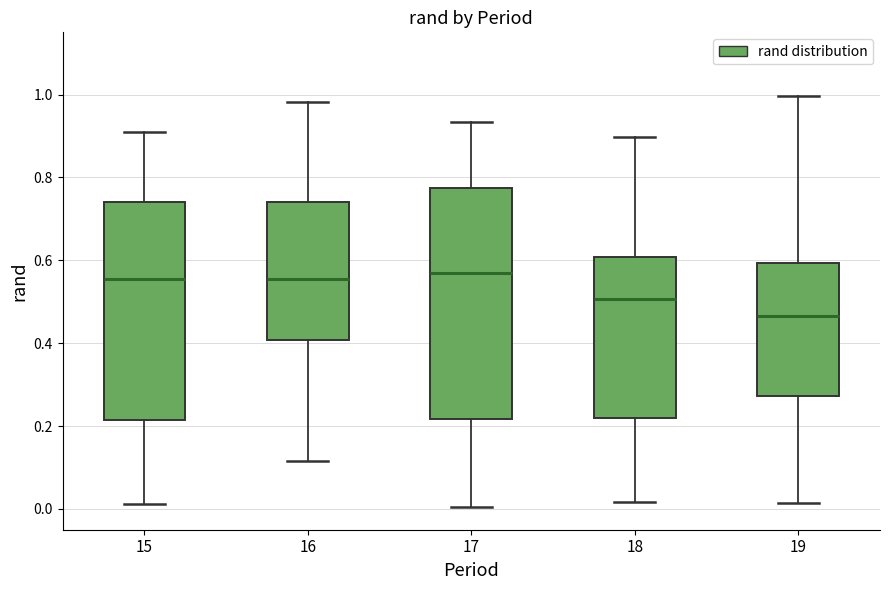

Comparing the boxes themselves (not the whiskers), which one is the tallest?

17